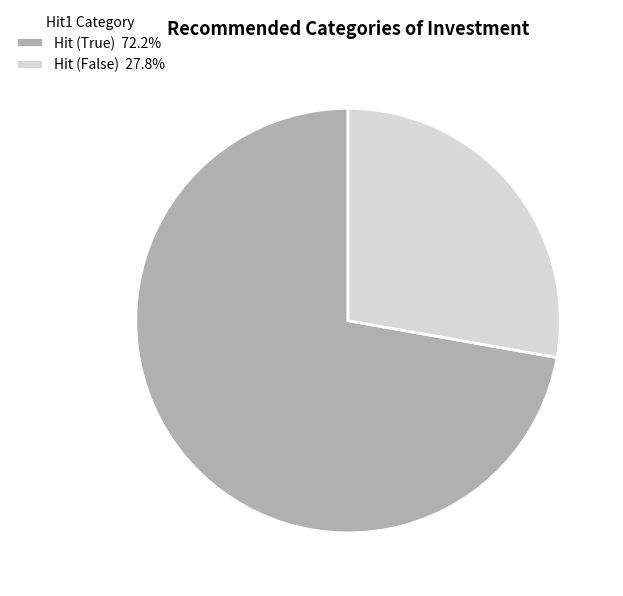

Does Hit (True) 72.2% represent more than half of the total?

Yes